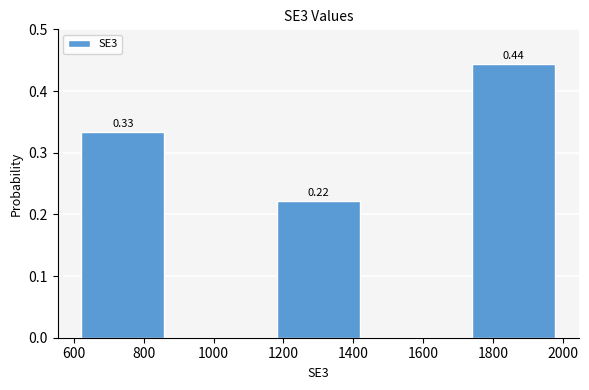

Which range on the x-axis has the tallest bar?

1720 to 2000